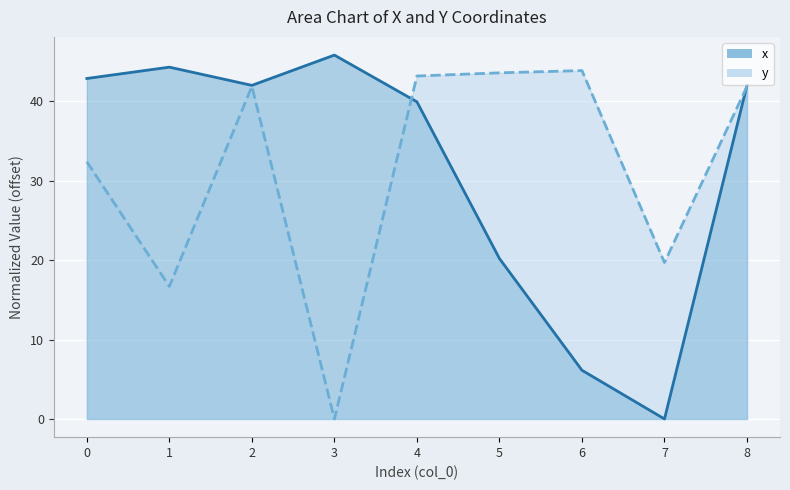

Count the number of categories in the chart.

9